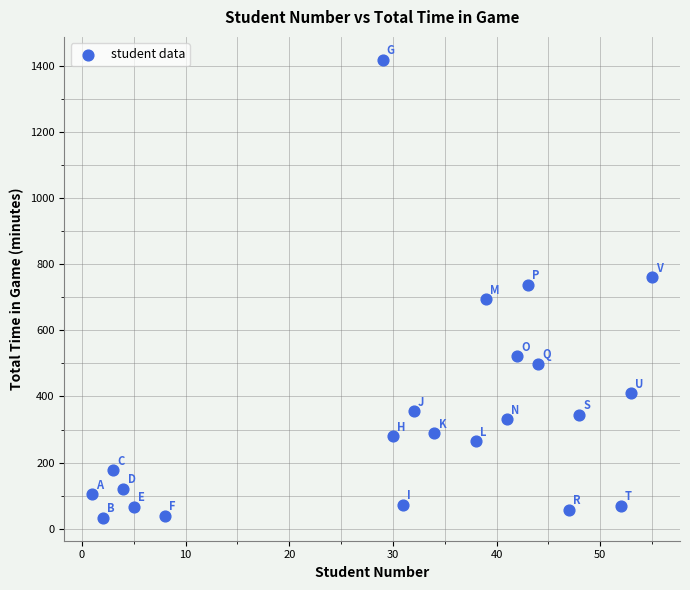

What is the range of X values (max minus min)?

54